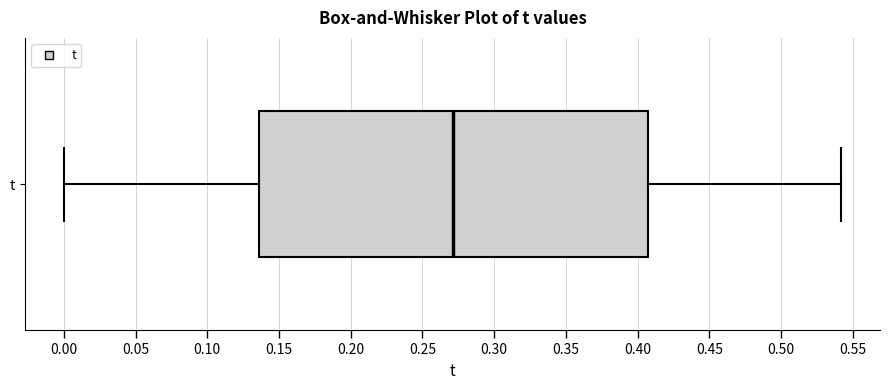

Read this box plot against the x-axis: the position of the median line, the range covered by the box, and the ends of both whiskers. The values are not printed on the chart, so give them approximately, as read against the axis.

median 0.270, box 0.135 to 0.405, whiskers 0.000 to 0.540